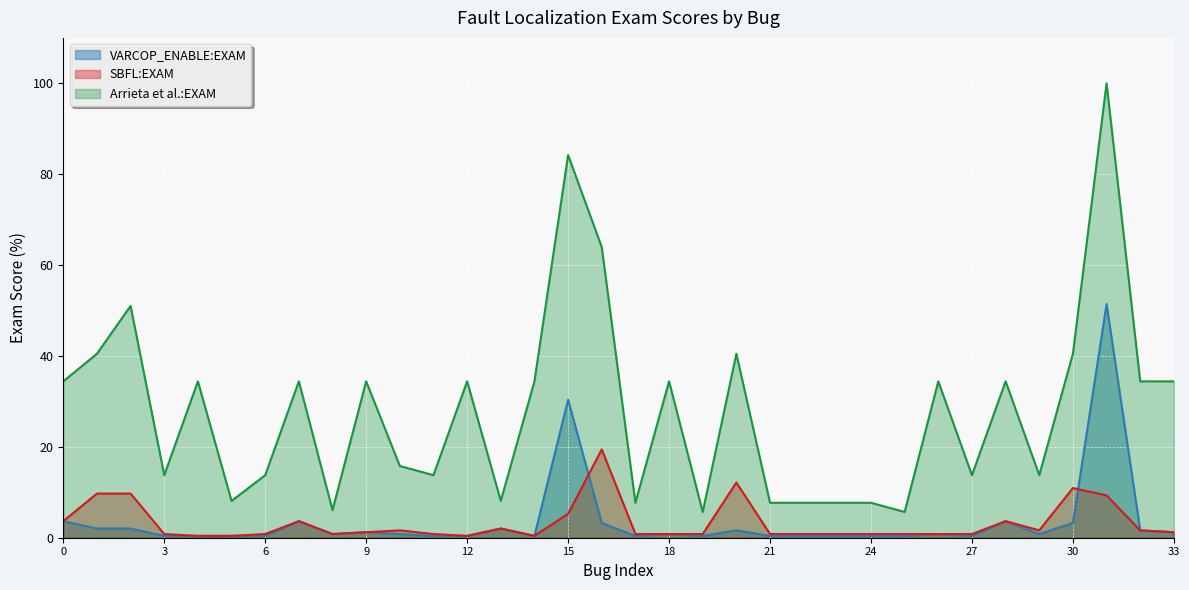

What is the label of the 8th point from the left?

1